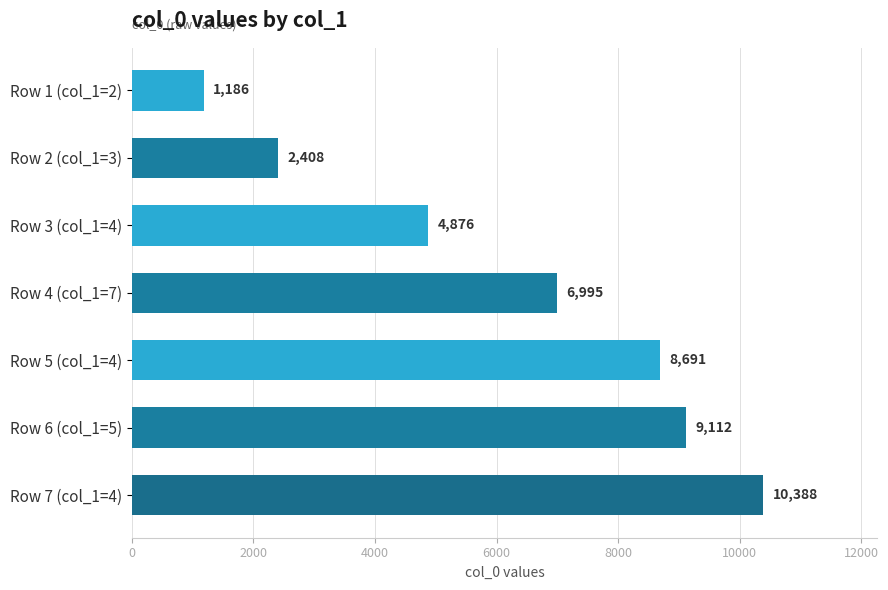

Rank the categories by value from highest to lowest.

Row 7 (col_1=4), Row 6 (col_1=5), Row 5 (col_1=4), Row 4 (col_1=7), Row 3 (col_1=4), Row 2 (col_1=3), Row 1 (col_1=2)